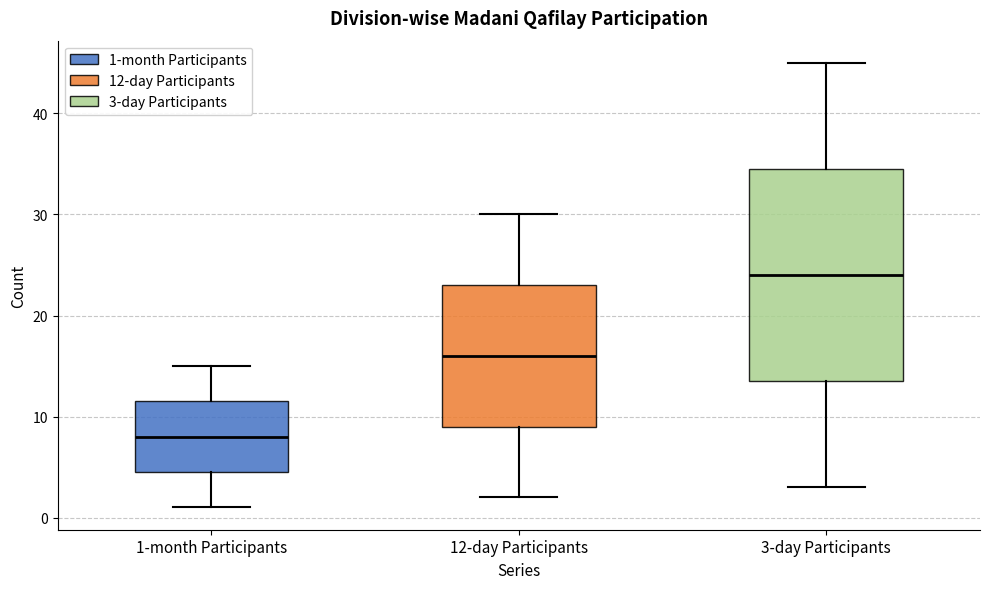

Reading left to right, transcribe this box plot: for each box, give where its median line is, the range the box spans, and where its two whiskers end, as read against the y-axis. The values are not printed on the chart, so give them approximately, as read against the axis.

1-month Participants: median 8, box 5 to 12, whiskers 1 to 15
12-day Participants: median 16, box 9 to 23, whiskers 2 to 30
3-day Participants: median 24, box 14 to 35, whiskers 3 to 45